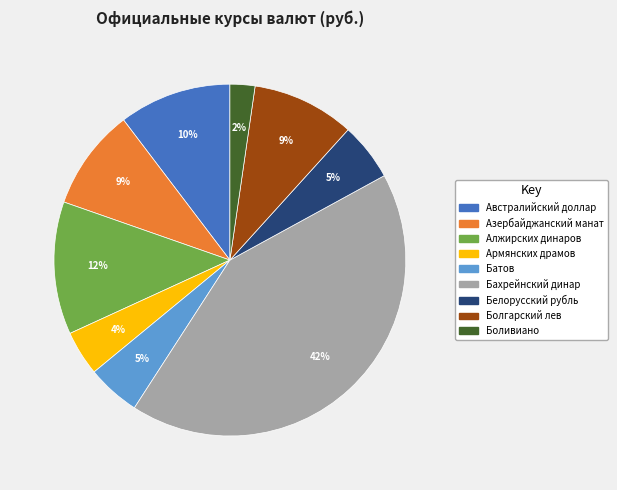

Which has a higher value, Алжирских динаров or Белорусский рубль?

Алжирских динаров